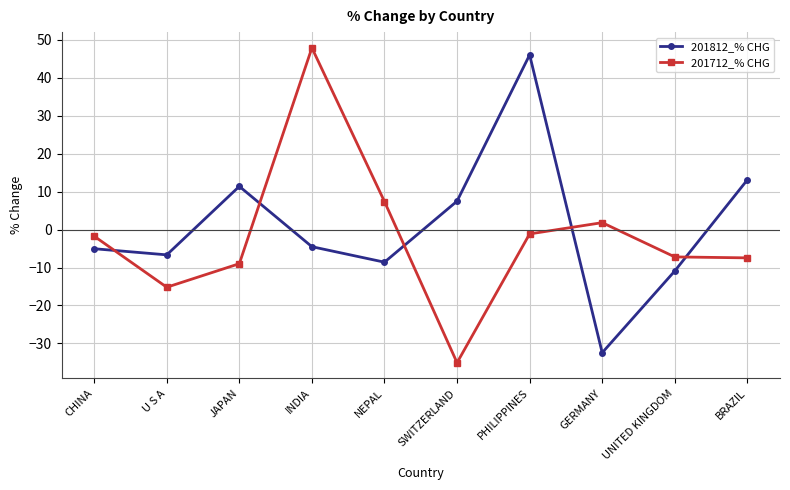

List the series in order of their overall mean, highest first.

201812_% CHG, 201712_% CHG